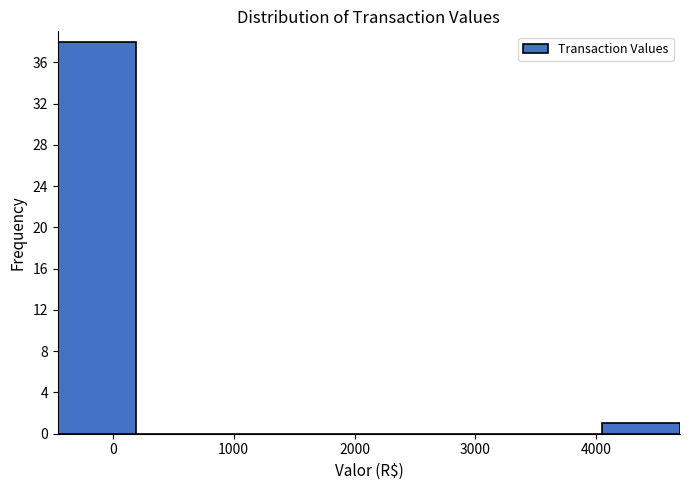

Which range on the x-axis has the tallest bar?

-500 to 200